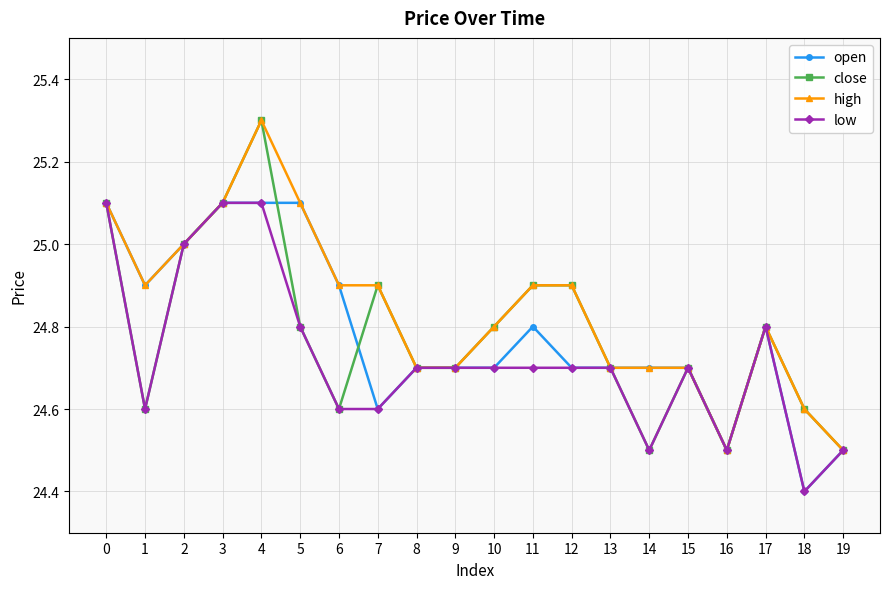

Is the value of low at 5 greater than the value of close at 19?

Yes